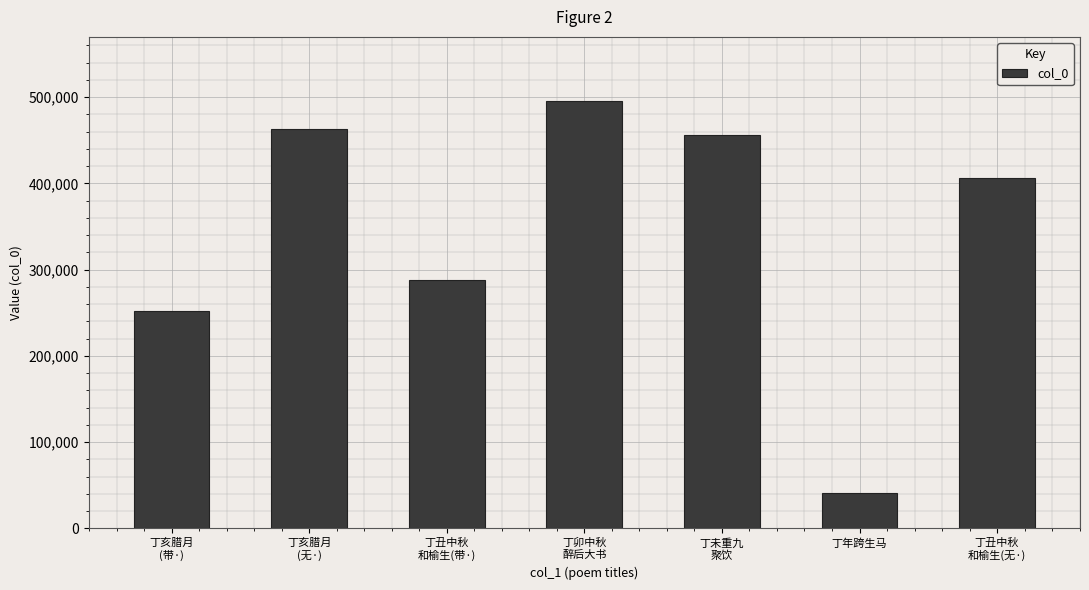

The value at 丁丑中秋
和榆生(无·) is 644957. True or false?

False